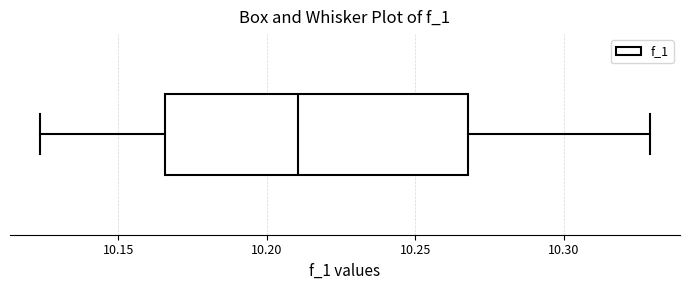

Where does the right whisker of the box end on the x-axis? The values are not printed on the chart, so give them approximately, as read against the axis.

10.330